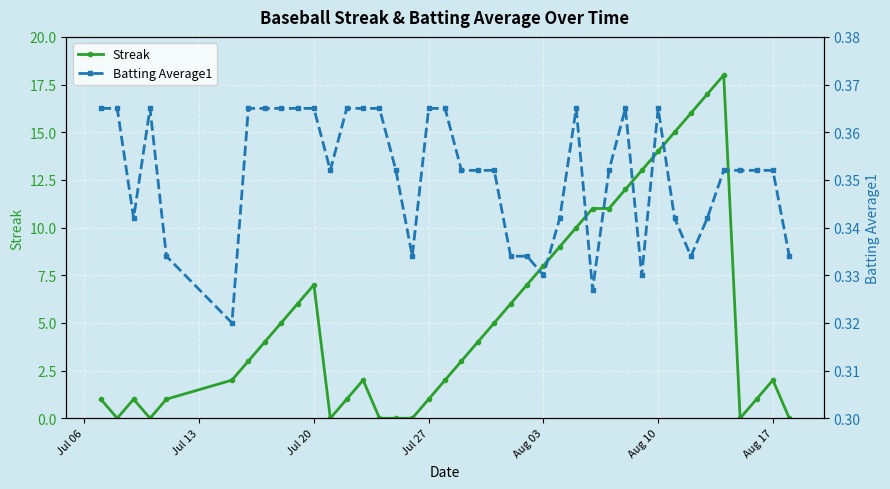

What is the highest value of the Streak series?

18